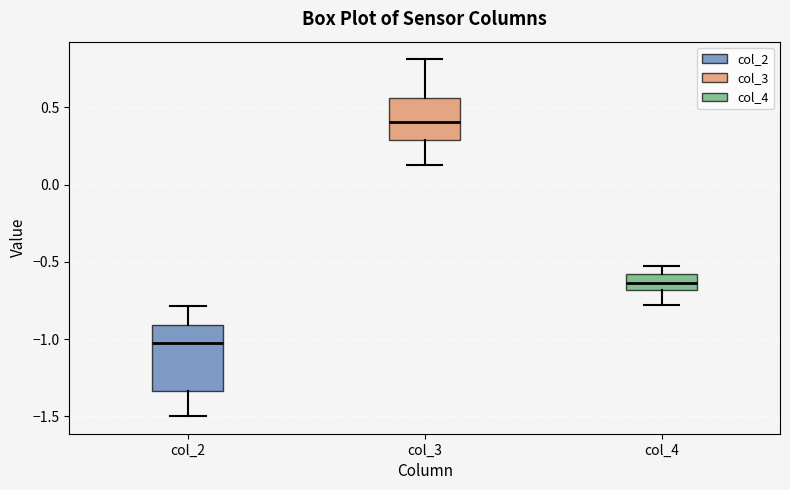

Reading left to right, read every box against the y-axis: the position of its median line, the range the box covers, and the ends of its whiskers. The values are not printed on the chart, so give them approximately, as read against the axis.

col_2: median -1.05, box -1.35 to -0.90, whiskers -1.50 to -0.80
col_3: median 0.40, box 0.30 to 0.55, whiskers 0.15 to 0.80
col_4: median -0.65, box -0.70 to -0.60, whiskers -0.80 to -0.55